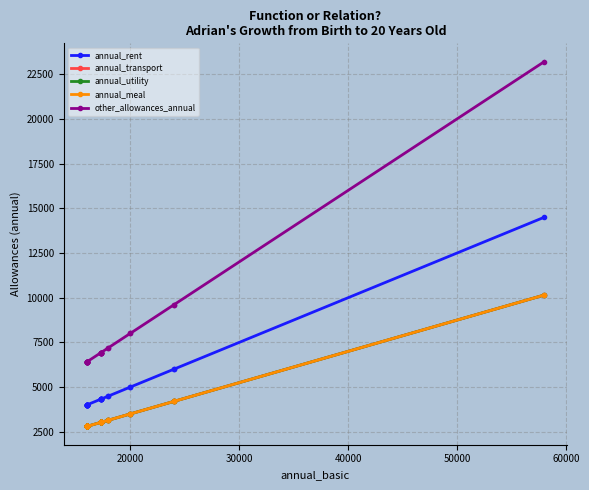

The annual_utility series shows 3668 at 8. True or false?

False